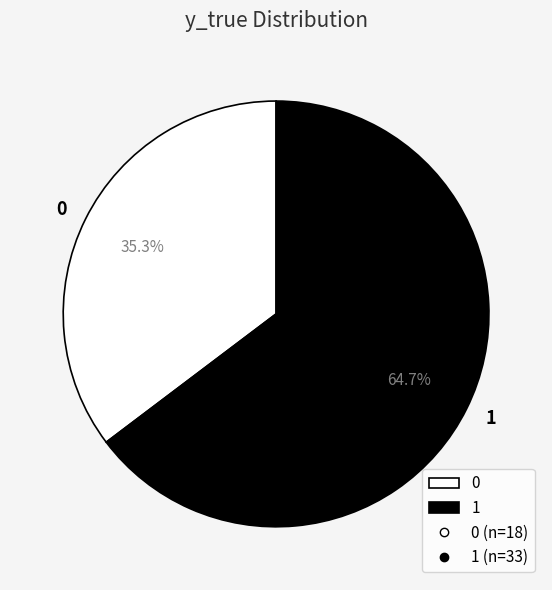

Rank the categories by value from lowest to highest.

0, 1